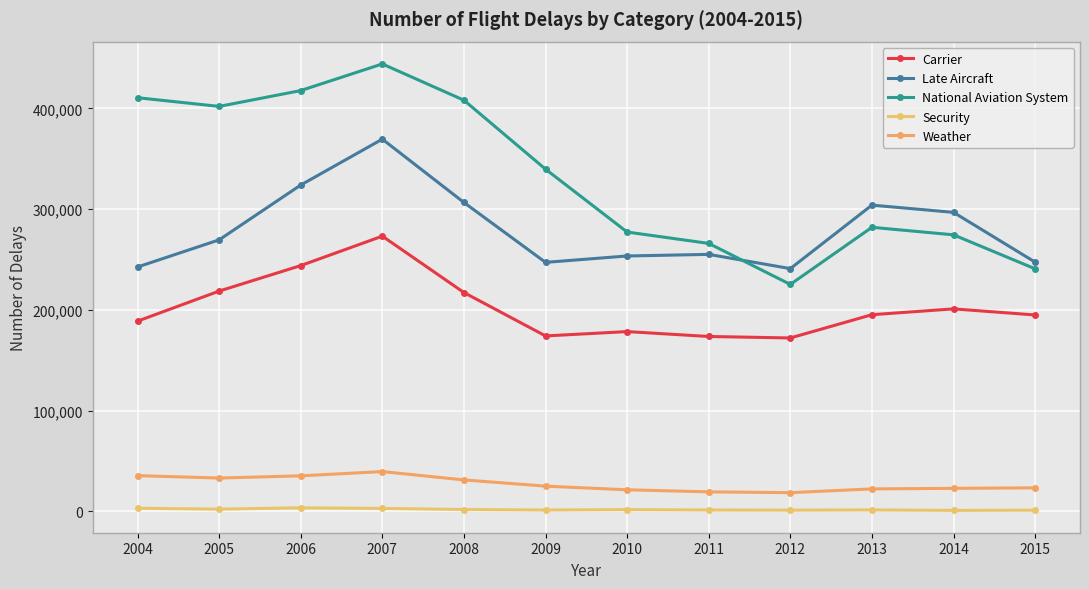

True or false: National Aviation System and Weather intersect in this chart.

False